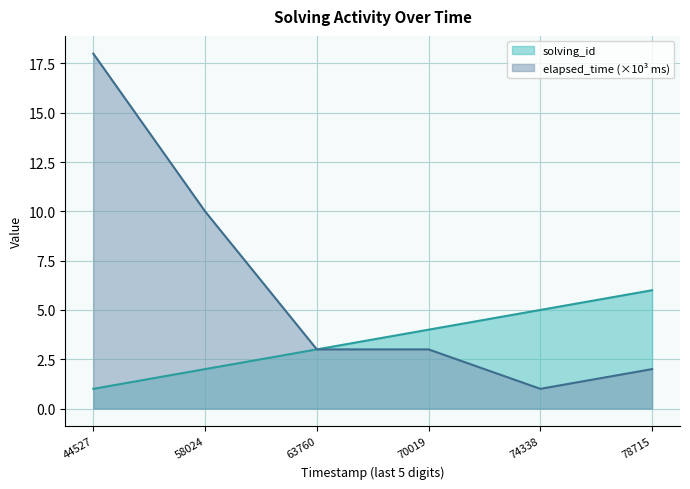

What is the difference between the maximum and second lowest values in the elapsed_time series?

16